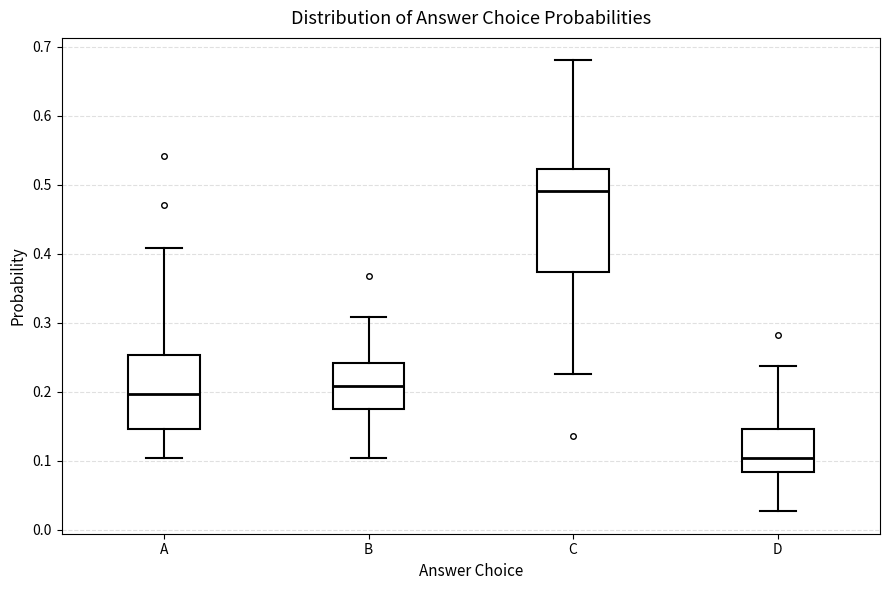

Comparing the boxes themselves (not the whiskers), which one is the tallest?

C